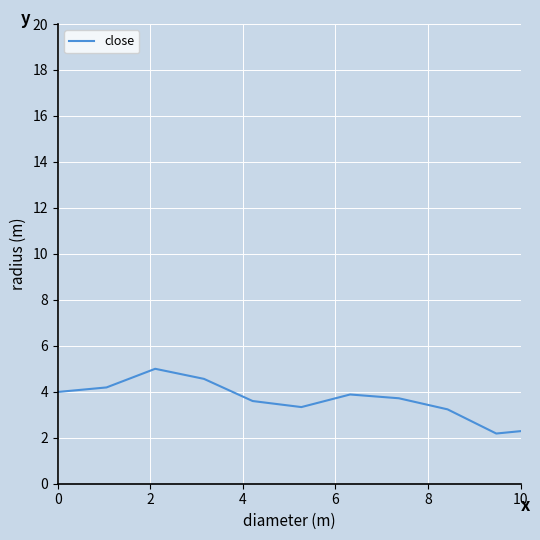

What is the difference between the maximum and minimum values?

4.0